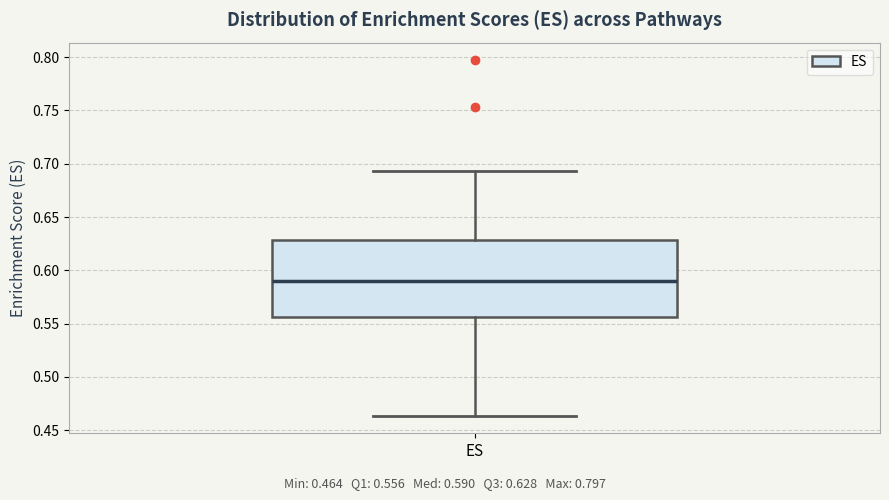

Transcribe this box plot: give where the median line is, the range the box spans, and where the two whiskers end, as read against the y-axis. The values are not printed on the chart, so give them approximately, as read against the axis.

median 0.590, box 0.555 to 0.630, whiskers 0.465 to 0.695